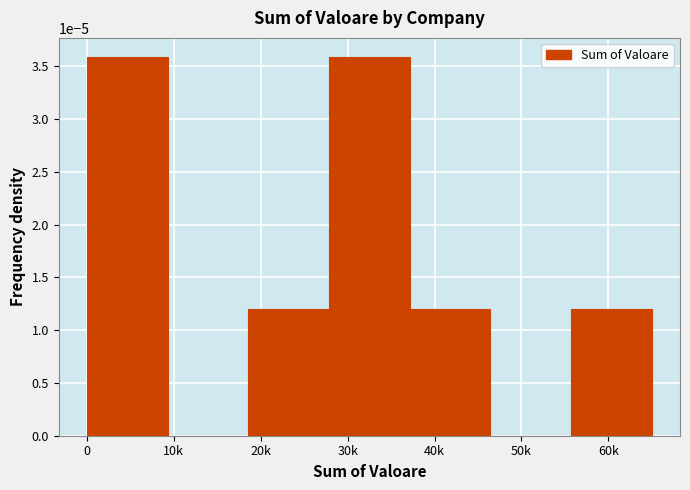

True or false: the data shows 0.0 at 60k.

True